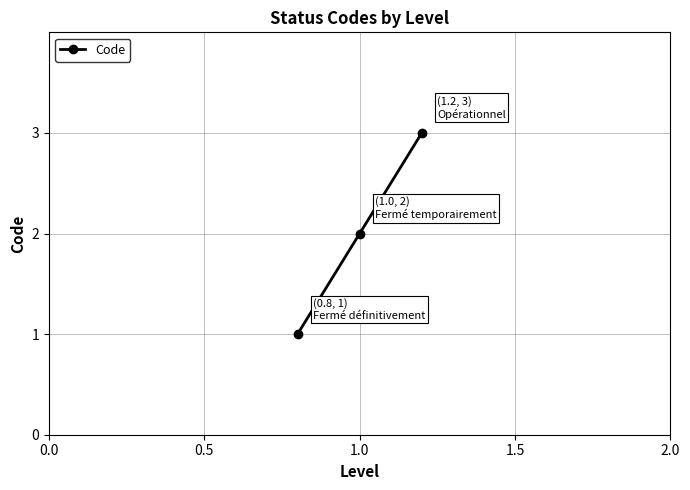

What is the greatest value displayed?

3